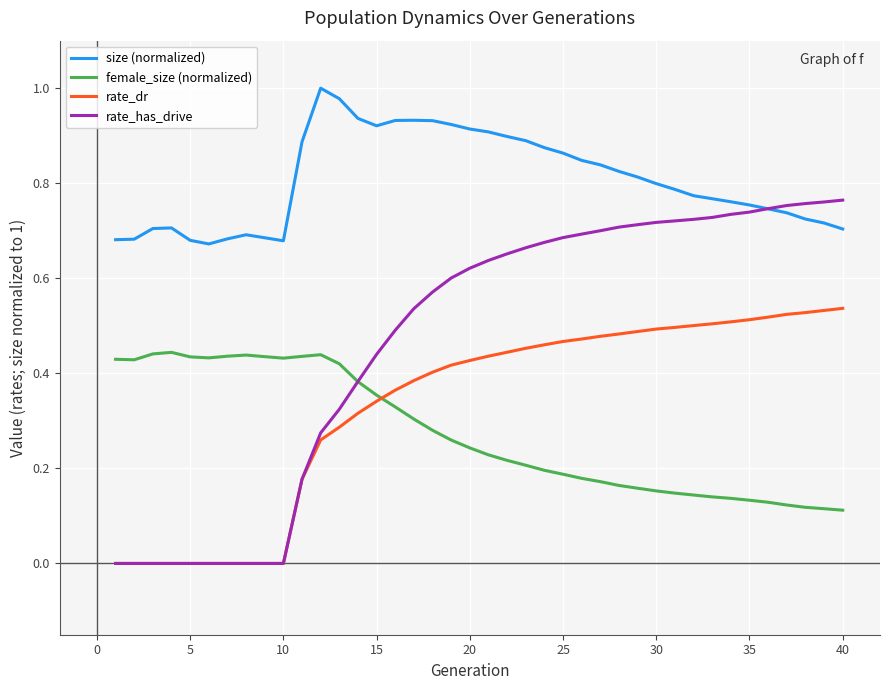

Which series has the widest spread of values?

rate_has_drive